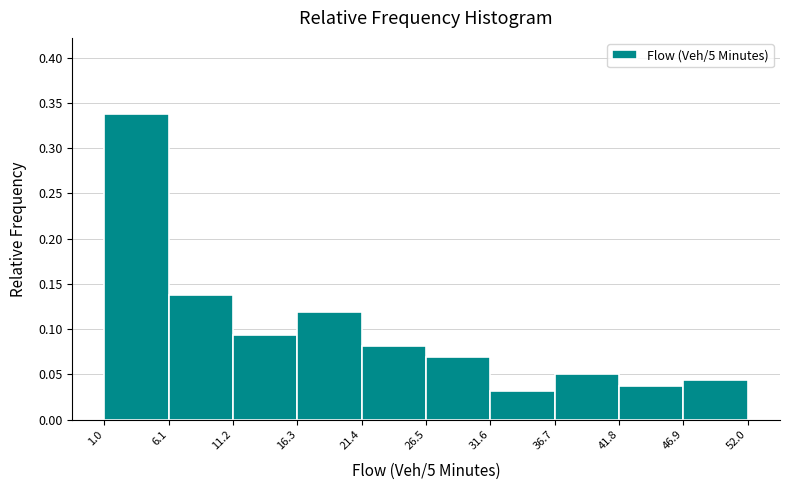

What is the height of the bar covering 26.5 to 31.6 on the x-axis? The values are not printed on the chart, so give them approximately, as read against the axis.

0.070